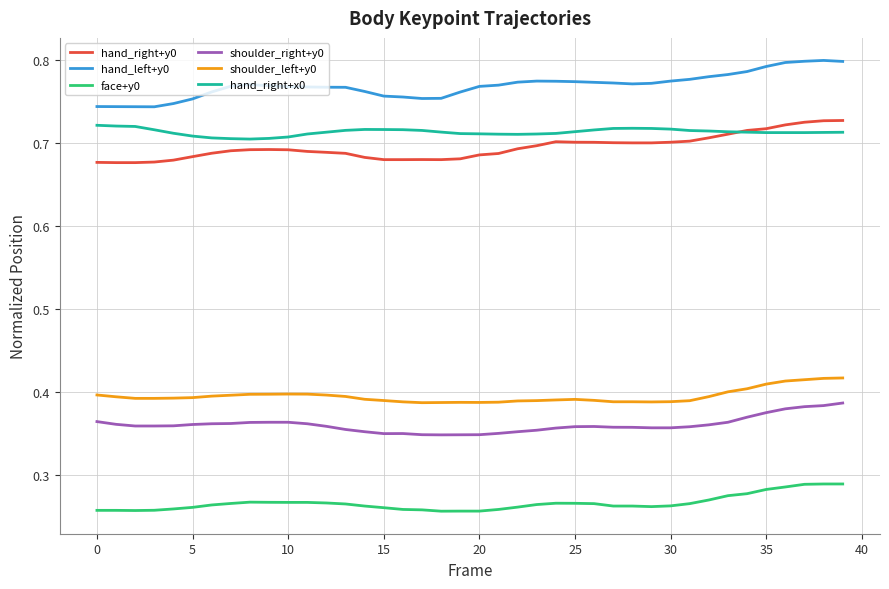

Which series has the largest total across all categories?

hand_left+y0